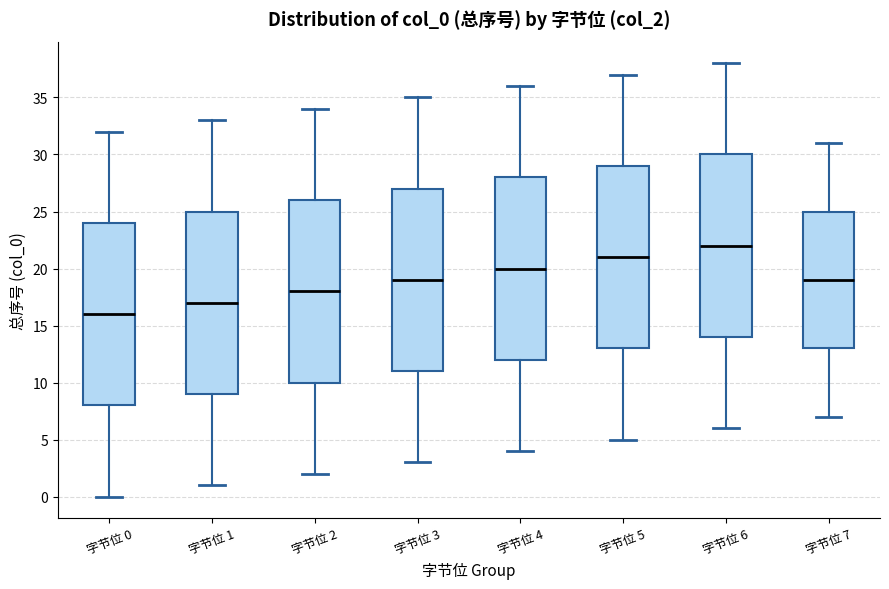

Reading left to right, read every box against the y-axis: the position of its median line, the range the box covers, and the ends of its whiskers. The values are not printed on the chart, so give them approximately, as read against the axis.

字节位 0: median 16, box 8 to 24, whiskers 0 to 32
字节位 1: median 17, box 9 to 25, whiskers 1 to 33
字节位 2: median 18, box 10 to 26, whiskers 2 to 34
字节位 3: median 19, box 11 to 27, whiskers 3 to 35
字节位 4: median 20, box 12 to 28, whiskers 4 to 36
字节位 5: median 21, box 13 to 29, whiskers 5 to 37
字节位 6: median 22, box 14 to 30, whiskers 6 to 38
字节位 7: median 19, box 13 to 25, whiskers 7 to 31